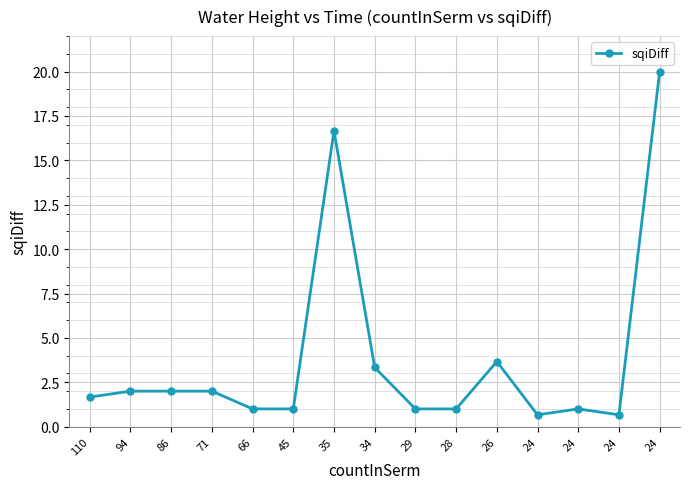

Reading left to right, what are all the values shown in this chart?

110=1.7	94=2.0	86=2.0	71=2.0	66=1.0	45=1.0	35=16.7	34=3.3	29=1.0	28=1.0	26=3.7	24=0.7	24=1.0	24=0.7	24=20.0